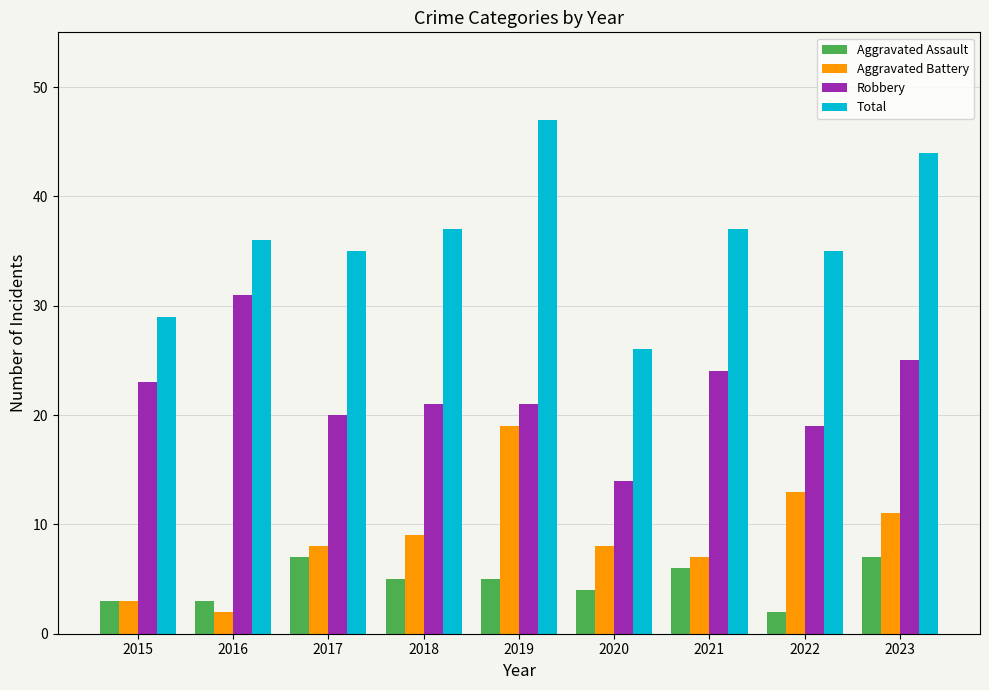

What is the difference between the maximum and minimum values in the Aggravated Battery series?

17